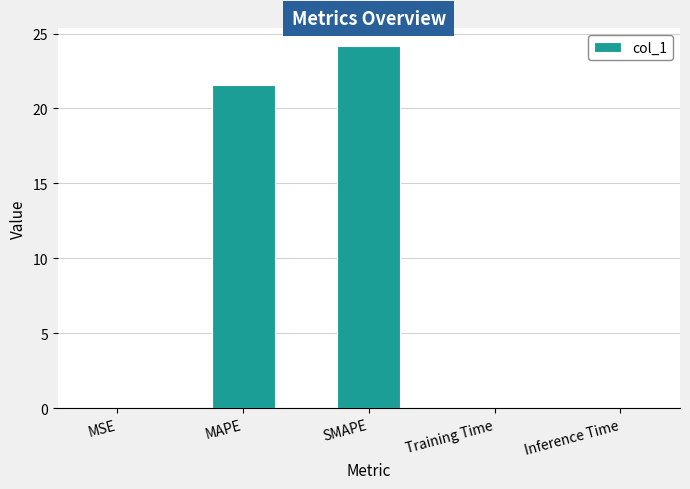

Where is the data nearest to the value 12?

MAPE